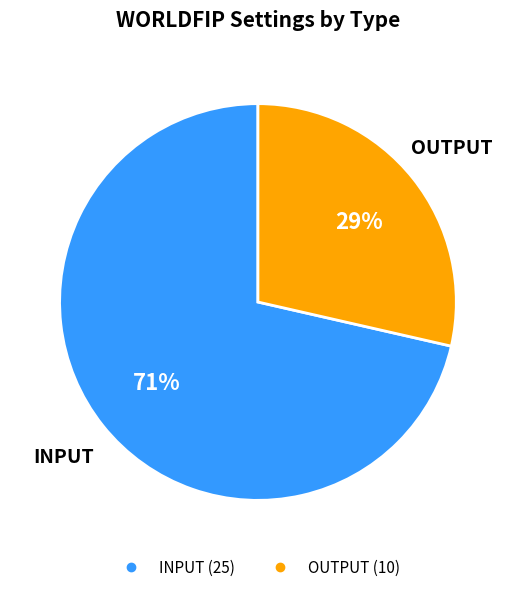

Is there any slice that represents more than half of the pie?

Yes